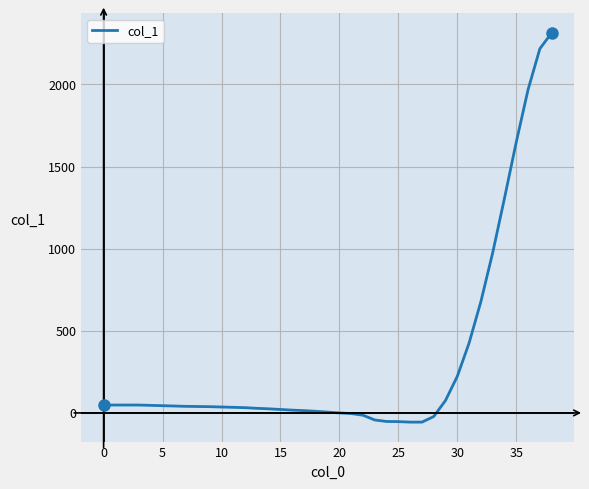

What is the maximum value shown in the chart?

2314